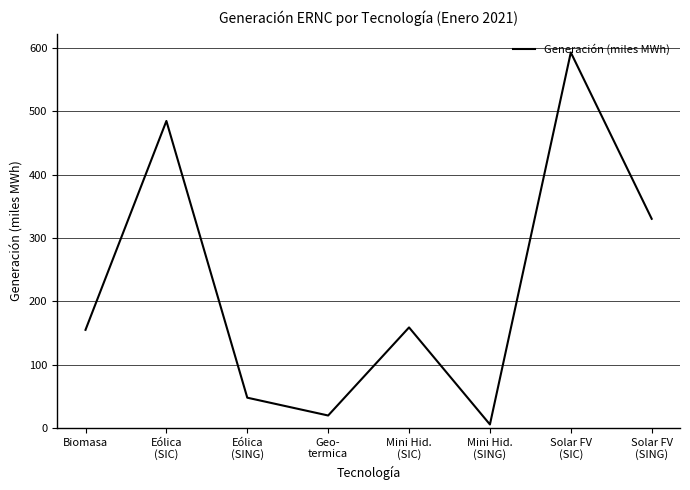

Where is the first local maximum?

Eólica
(SIC)